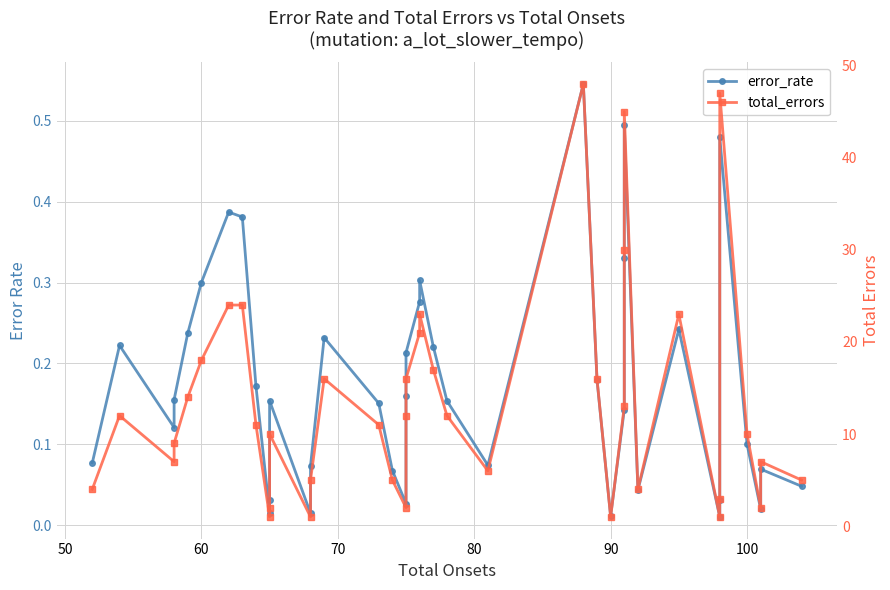

How many lines are shown in the chart?

2